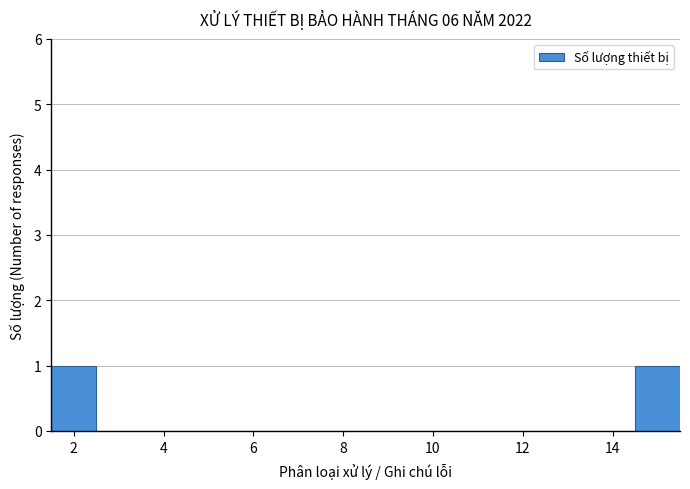

What is the height of the bar covering 1.5 to 2.5 on the x-axis? Neither the bar edges nor the heights are printed on the chart, so give them approximately, as read against the axes.

1